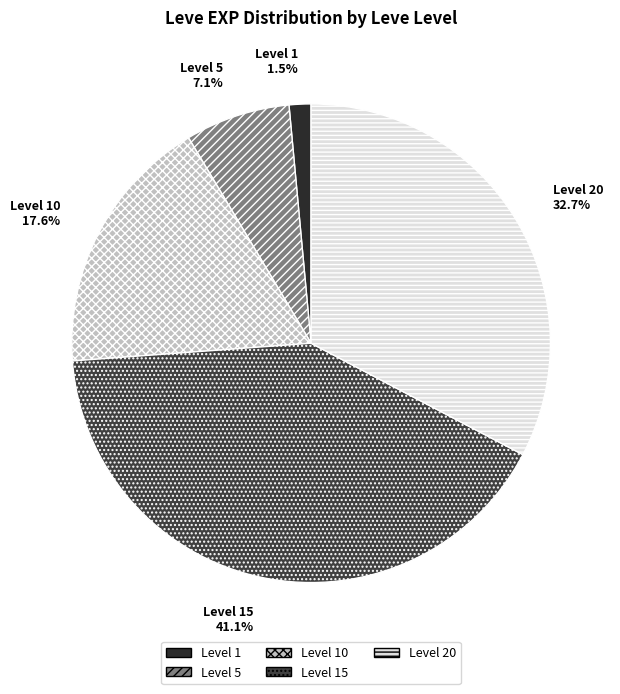

Combined, do Level 15 and Level 10 account for over 50%?

Yes